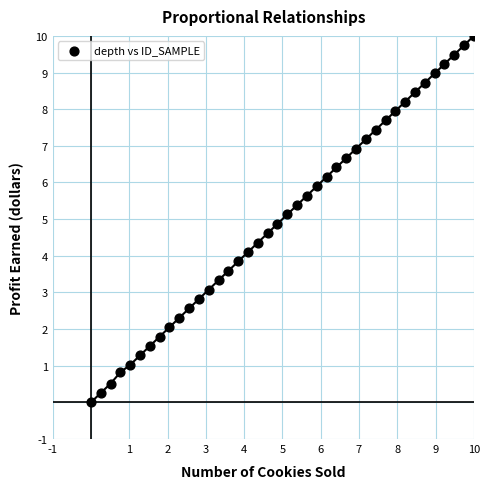

What is the range of X values (max minus min)?

10.0